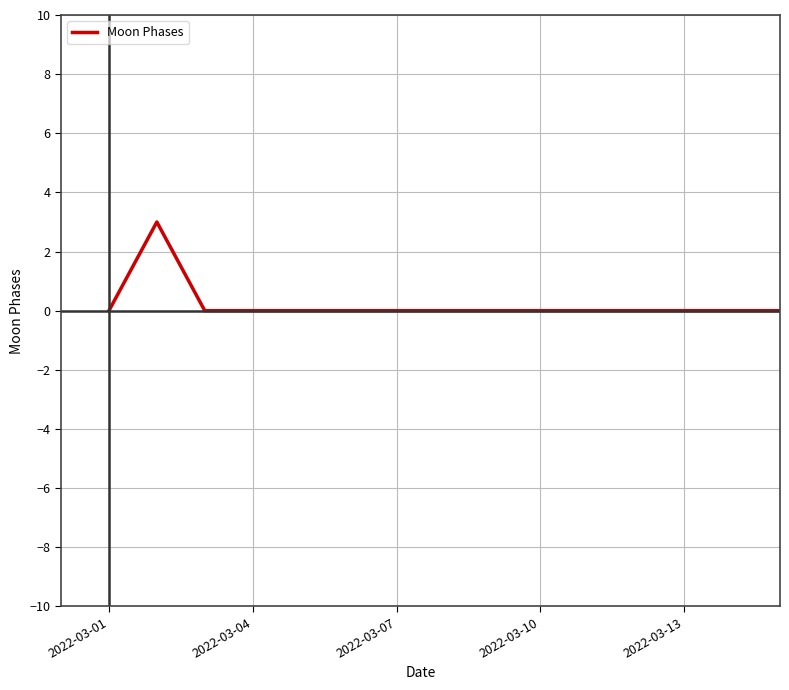

Count the number of categories in the chart.

15